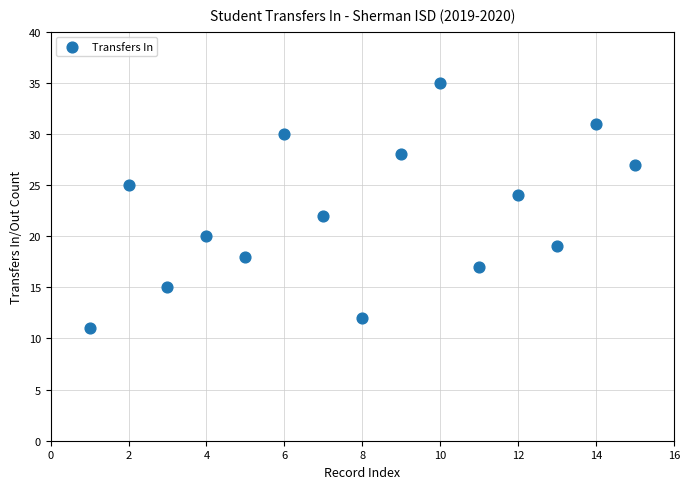

What is the range of Y values (max minus min)?

24